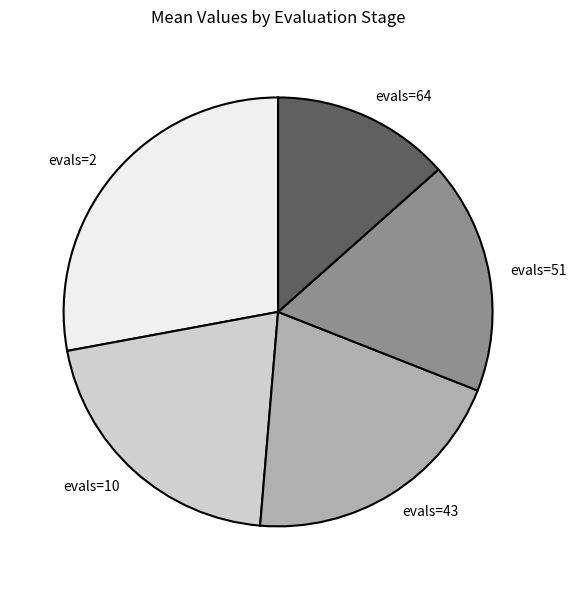

Count the number of slices in the pie.

5